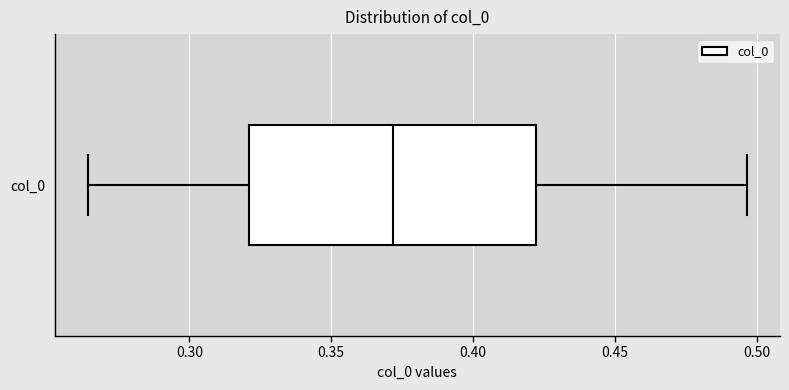

Transcribe this box plot: give where the median line is, the range the box spans, and where the two whiskers end, as read against the x-axis. The values are not printed on the chart, so give them approximately, as read against the axis.

median 0.370, box 0.320 to 0.420, whiskers 0.265 to 0.495